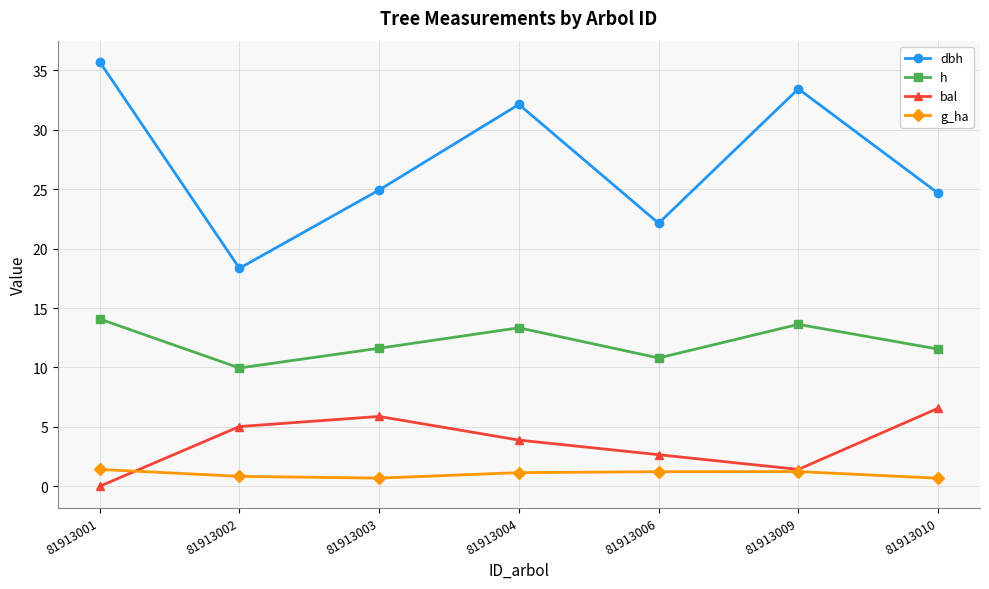

The dbh series shows 24.9 at 81913003. True or false?

True